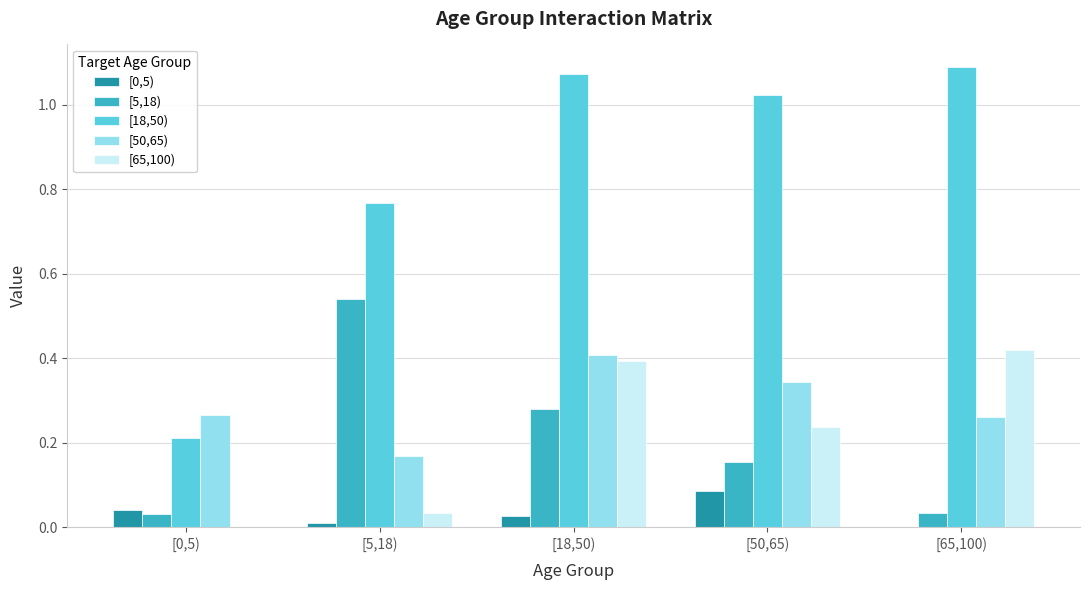

The [0,5) series shows 0.0 at [65,100). True or false?

True